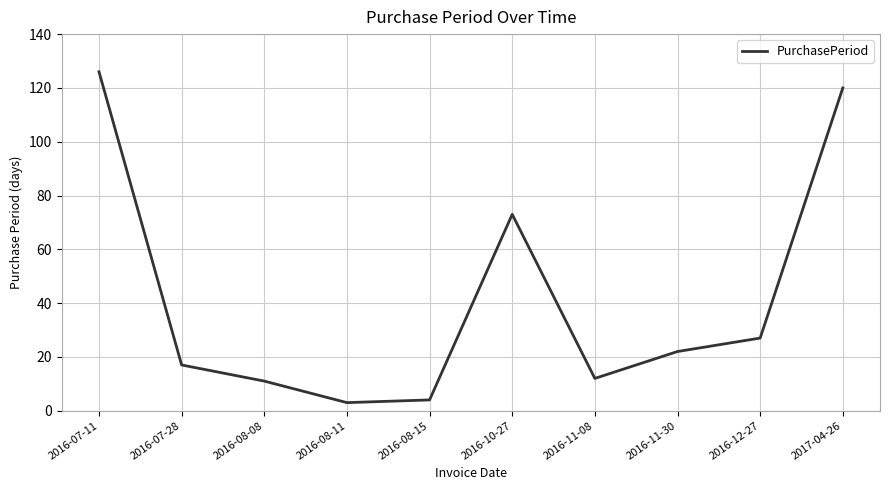

Where is the first local maximum?

2016-10-27